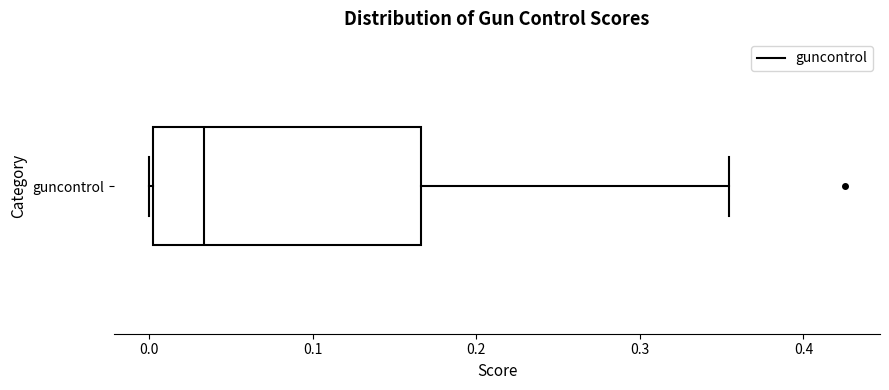

Where does the median line of the box for guncontrol sit on the x-axis? The values are not printed on the chart, so give them approximately, as read against the axis.

0.03